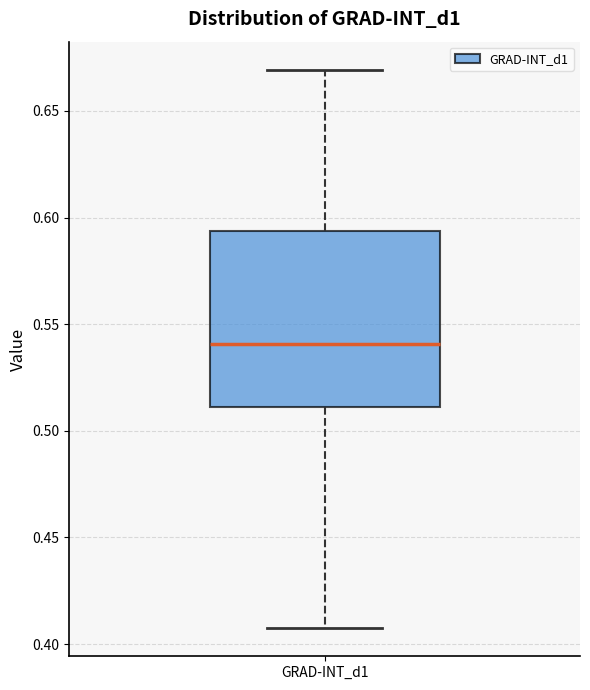

Transcribe this box plot: give where the median line is, the range the box spans, and where the two whiskers end, as read against the y-axis. The values are not printed on the chart, so give them approximately, as read against the axis.

median 0.540, box 0.510 to 0.595, whiskers 0.405 to 0.670